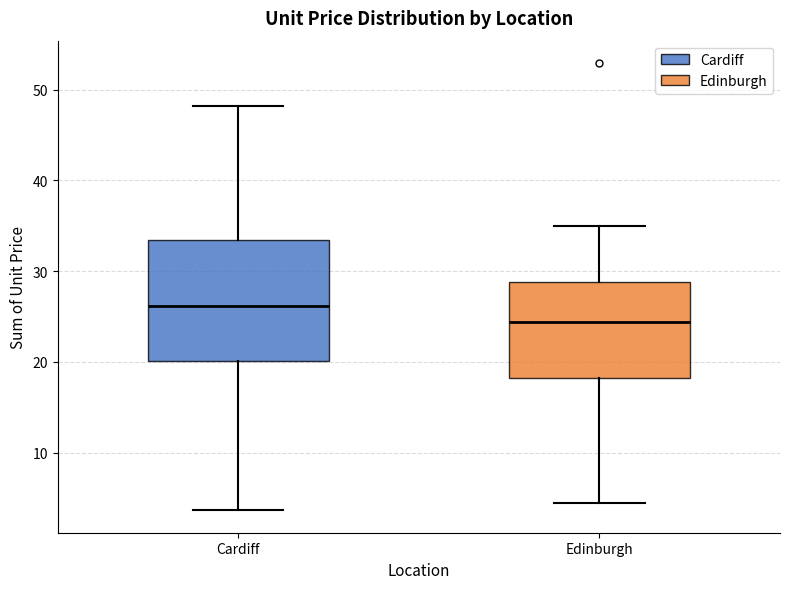

Comparing the boxes themselves (not the whiskers), which one is the tallest?

Cardiff